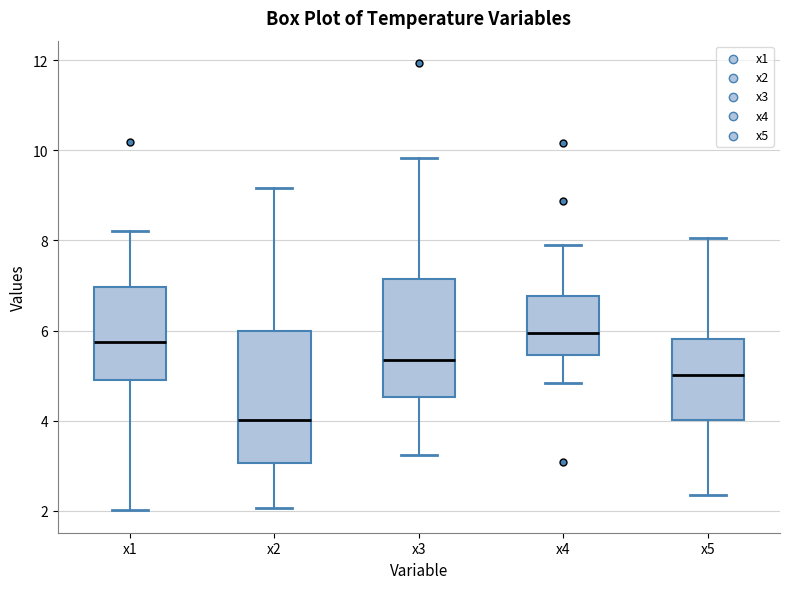

Which box has the lowest median line?

x2